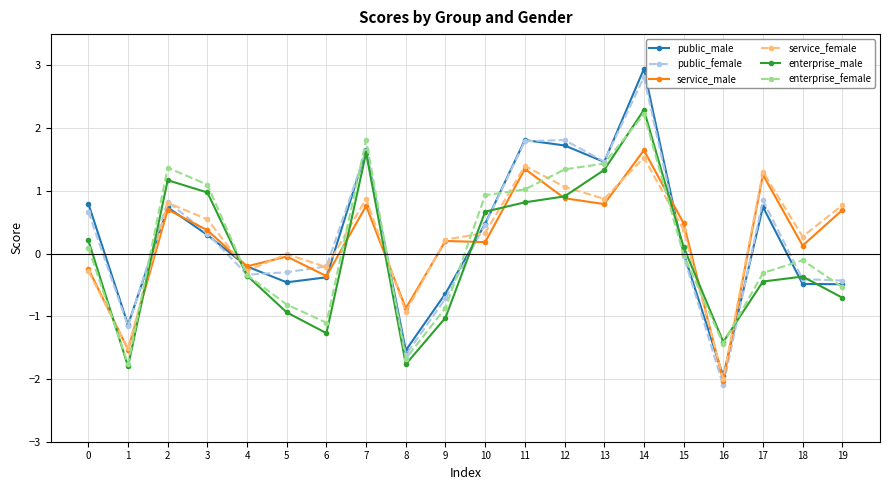

What is the difference between the maximum and minimum values in the public_male series?

4.9